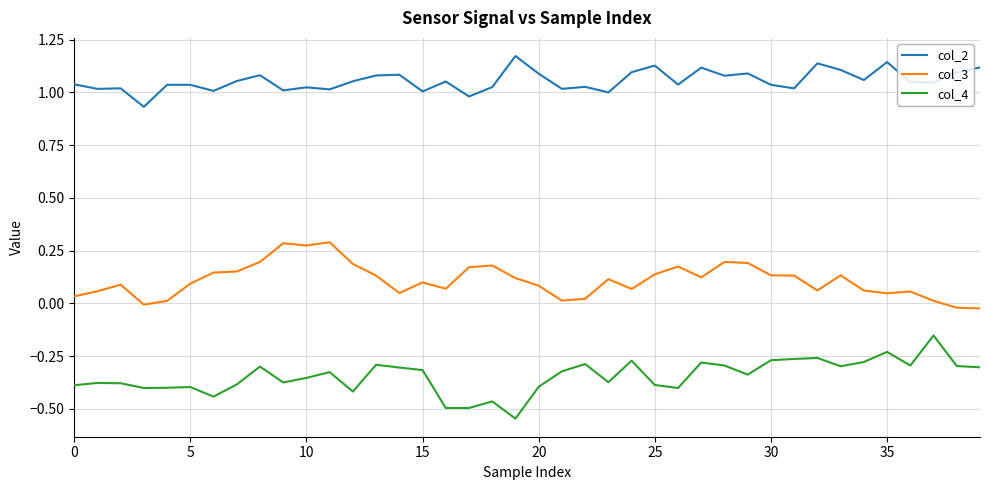

True or false: col_2 and col_4 intersect in this chart.

False